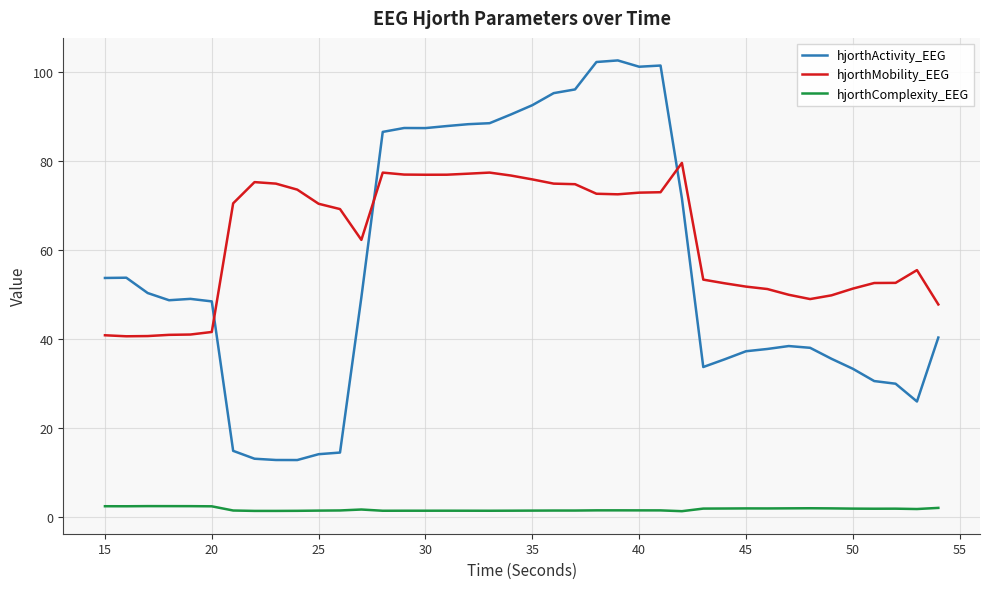

Rank the series by their maximum value, from highest to lowest.

hjorthActivity_EEG, hjorthMobility_EEG, hjorthComplexity_EEG